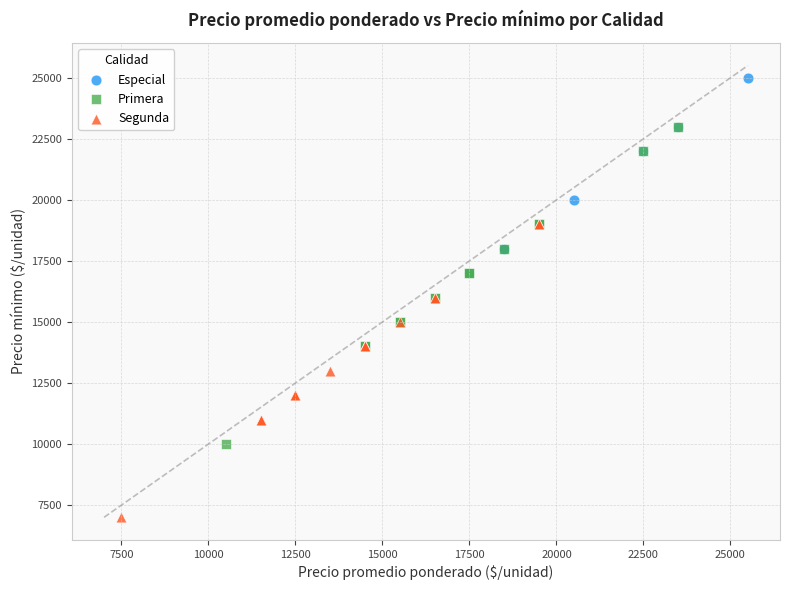

What are all the series names shown in the legend?

Especial, Primera, Segunda